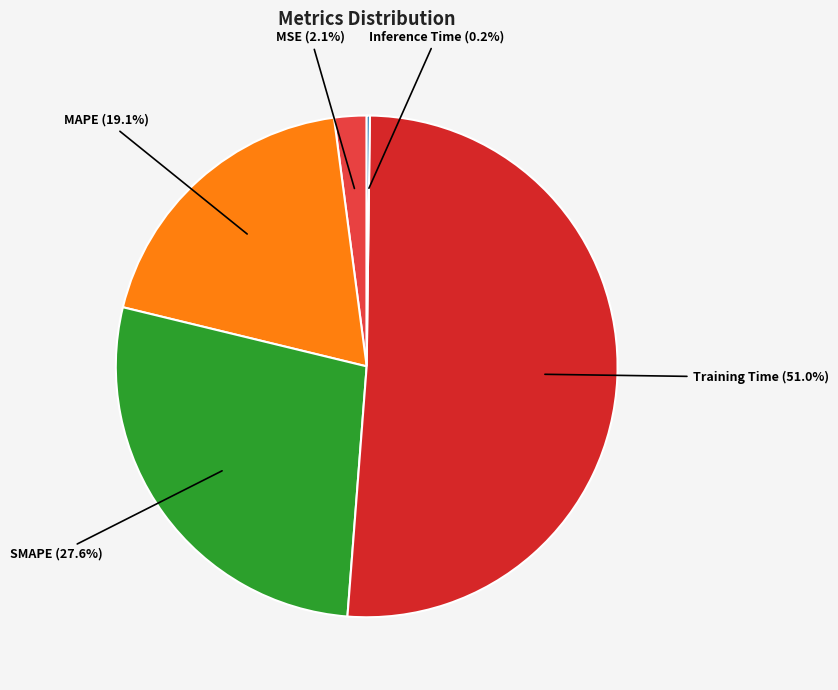

Is there a majority slice in this chart?

Yes